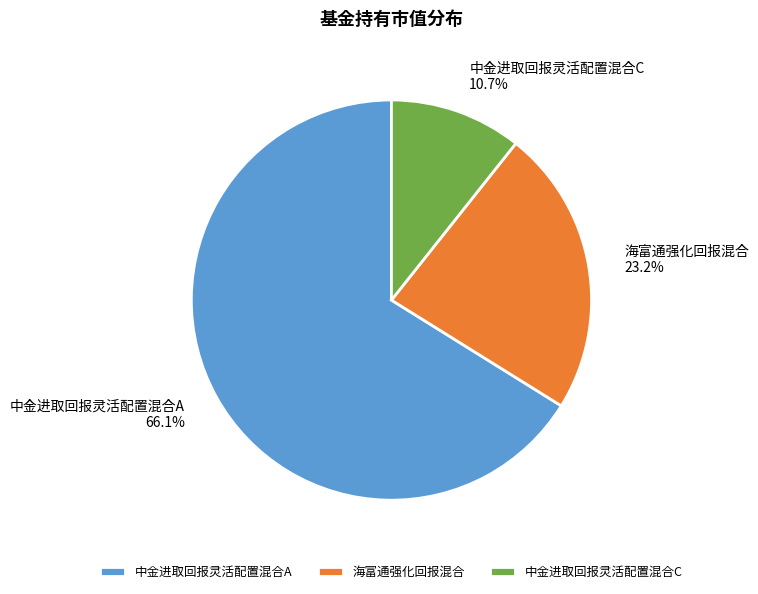

Which slice is the smallest?

中金进取回报灵活配置混合C